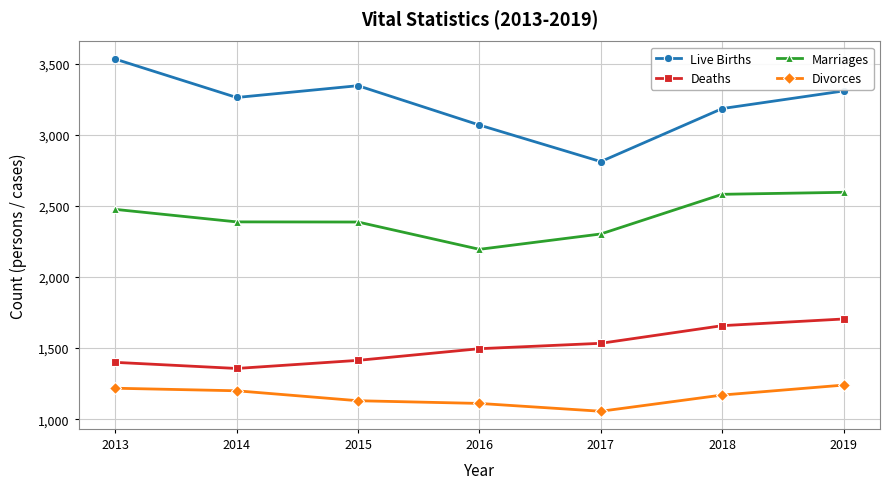

True or false: Live Births has a value of 1702 at 2017.

False